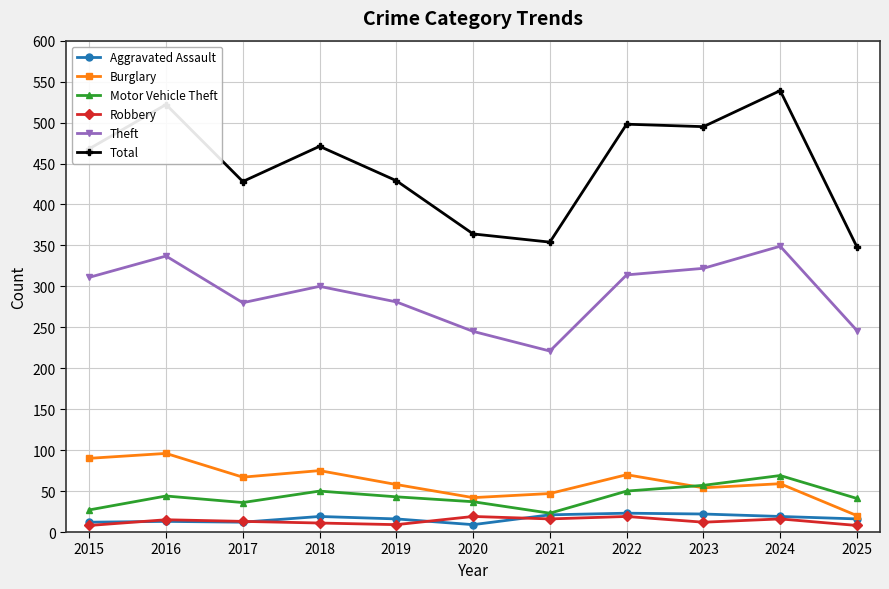

What is the sum of the Burglary values at 2025 and 2023?

74